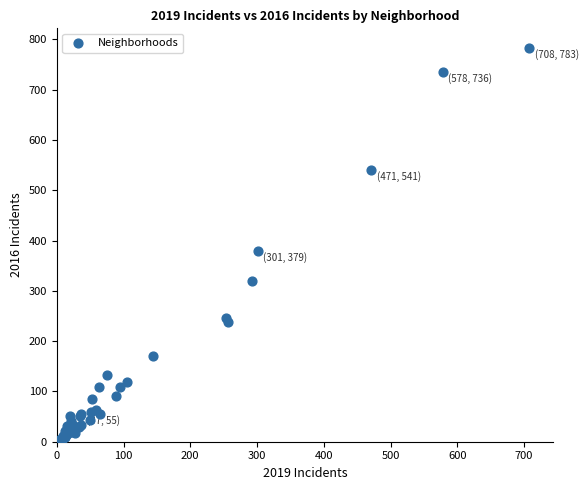

What Y value in the scatter plot is closest to 393?

379